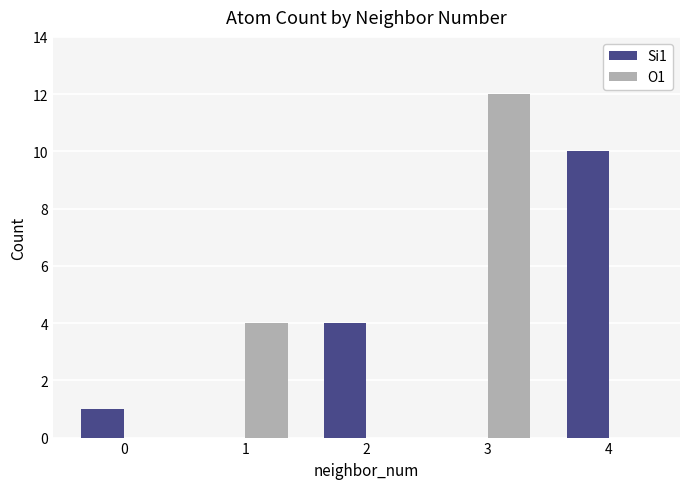

What are all the series names shown in the legend?

Si1, O1